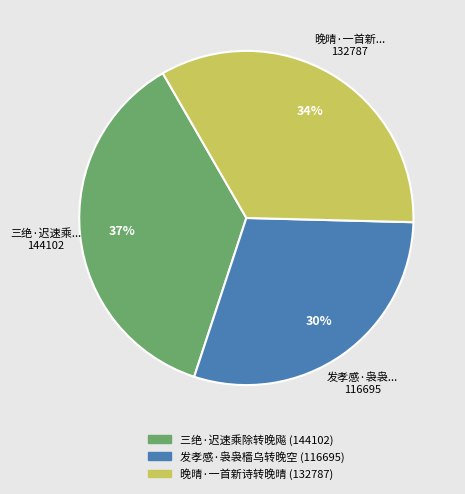

Count the number of slices in the pie.

3